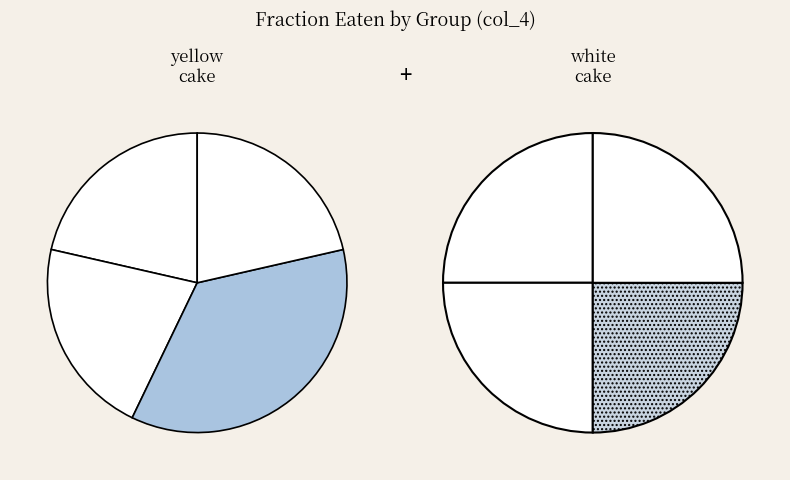

What percentage is the E slice, to the nearest percent?

36%